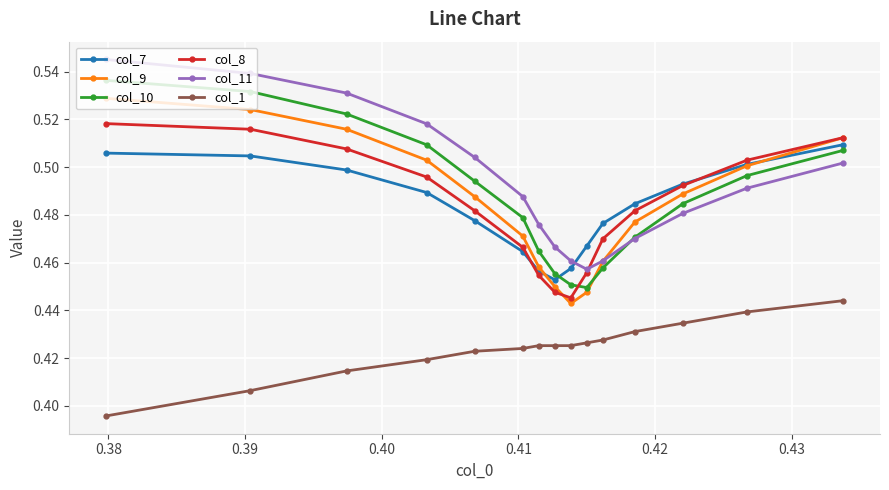

At how many categories does at least one series exceed 0?

15